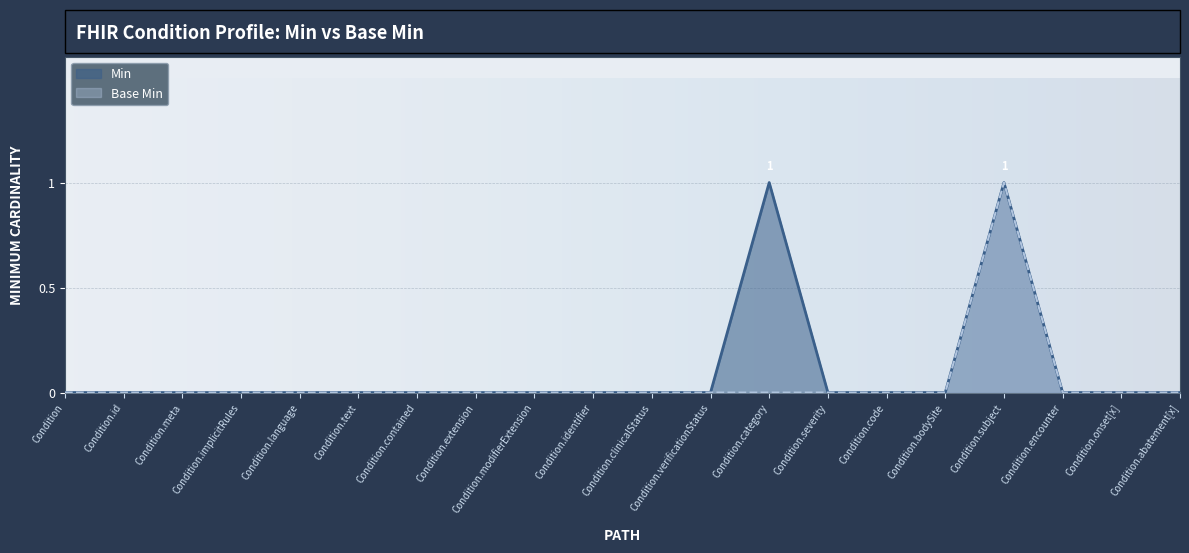

Rank the series by their average value, from highest to lowest.

Min, Base Min